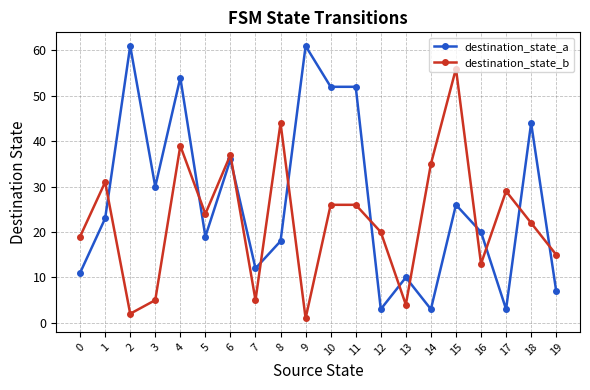

How many lines are shown in the chart?

2